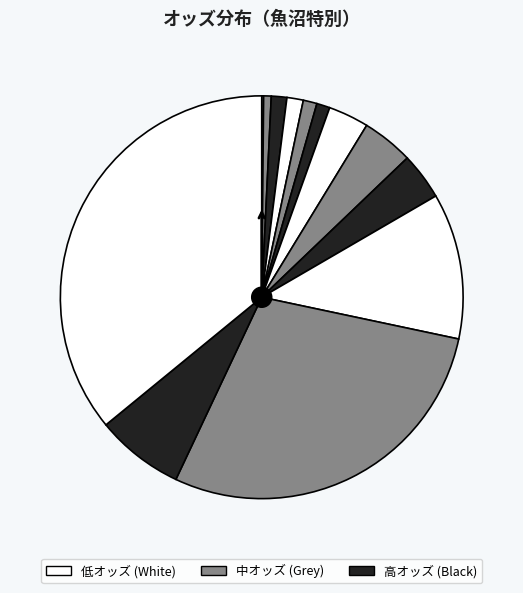

Count the number of slices in the pie.

13